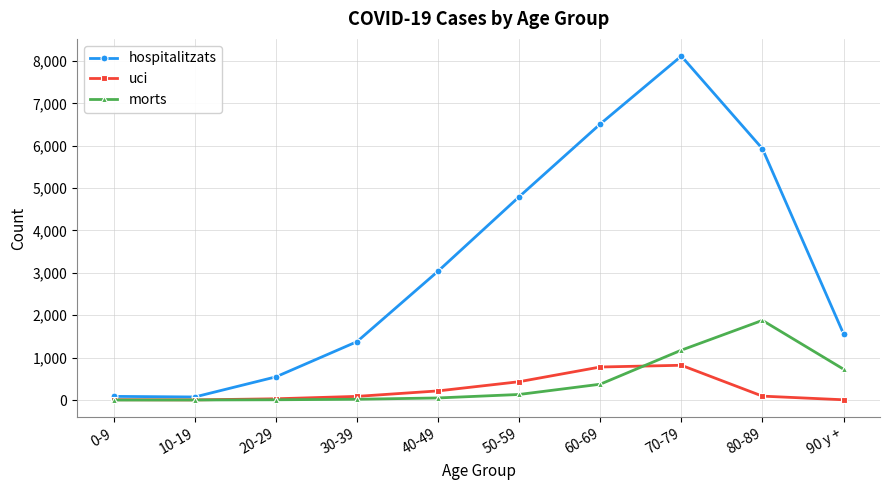

What position from the left is 40-49?

5